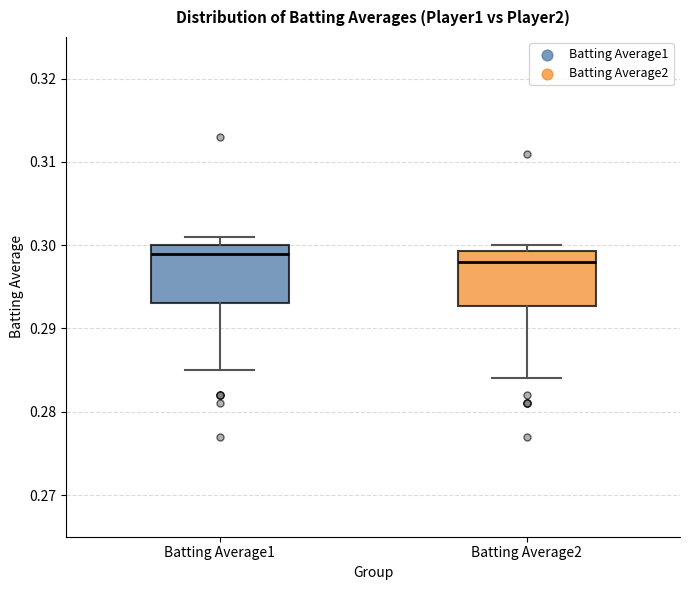

Reading left to right, transcribe this box plot: for each box, give where its median line is, the range the box spans, and where its two whiskers end, as read against the y-axis. The values are not printed on the chart, so give them approximately, as read against the axis.

Batting Average1: median 0.299, box 0.293 to 0.300, whiskers 0.285 to 0.301
Batting Average2: median 0.298, box 0.293 to 0.299, whiskers 0.284 to 0.300